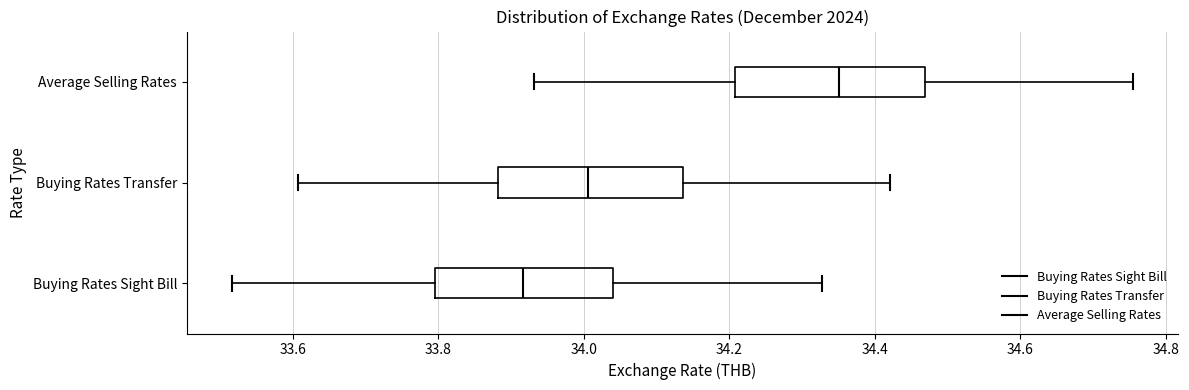

Reading bottom to top, transcribe this box plot: for each box, give where its median line is, the range the box spans, and where its two whiskers end, as read against the x-axis. The values are not printed on the chart, so give them approximately, as read against the axis.

Buying Rates Sight Bill: median 33.92, box 33.80 to 34.04, whiskers 33.52 to 34.32
Buying Rates Transfer: median 34.00, box 33.88 to 34.14, whiskers 33.60 to 34.42
Average Selling Rates: median 34.36, box 34.20 to 34.46, whiskers 33.94 to 34.76